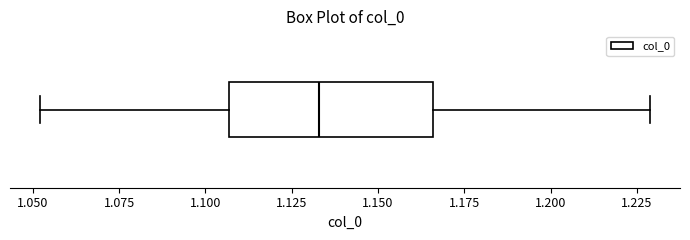

Read this box plot against the x-axis: the position of the median line, the range covered by the box, and the ends of both whiskers. The values are not printed on the chart, so give them approximately, as read against the axis.

median 1.135, box 1.105 to 1.165, whiskers 1.050 to 1.230